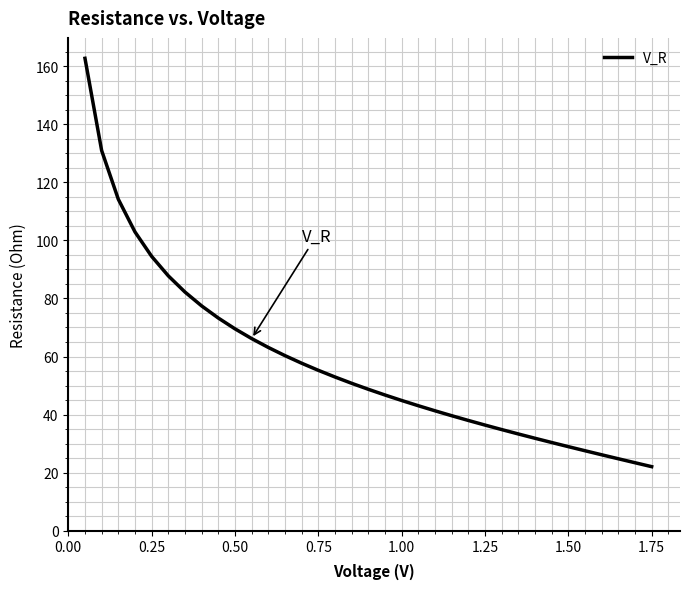

What is the minimum value shown in the chart?

22.1